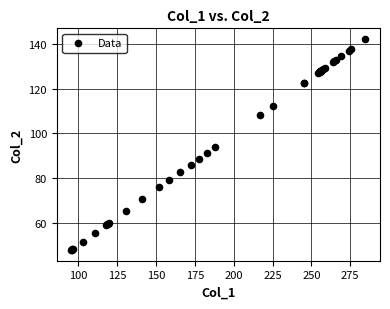

What Y value in the scatter plot is closest to 95?

93.9